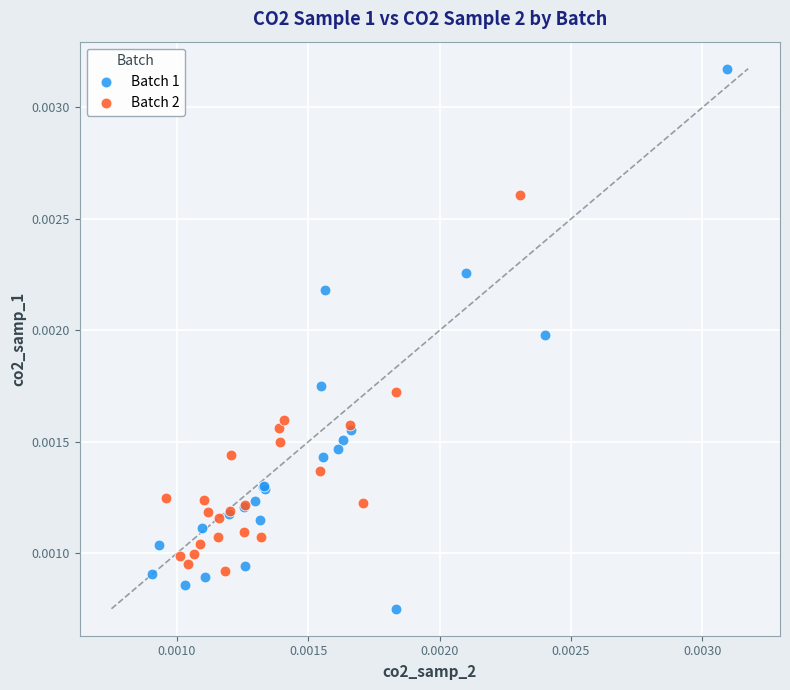

Which series contains the lowest Y value?

Batch 1